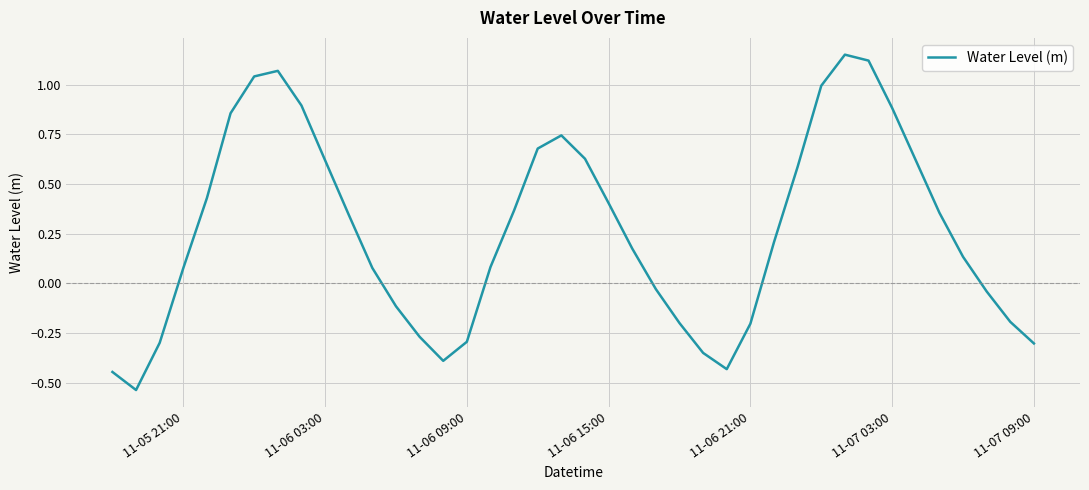

What is the difference between the maximum and minimum values?

1.7